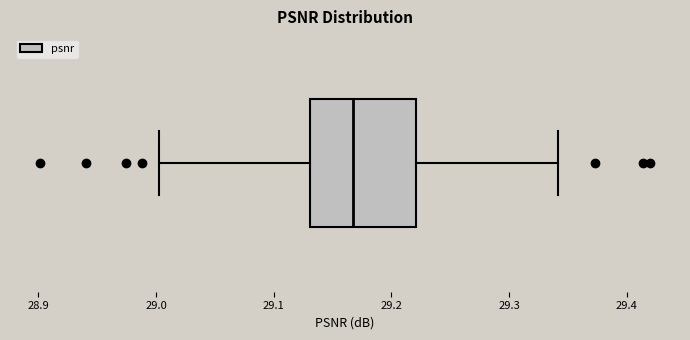

Transcribe this box plot: give where the median line is, the range the box spans, and where the two whiskers end, as read against the x-axis. The values are not printed on the chart, so give them approximately, as read against the axis.

median 29.17, box 29.13 to 29.22, whiskers 29.00 to 29.34